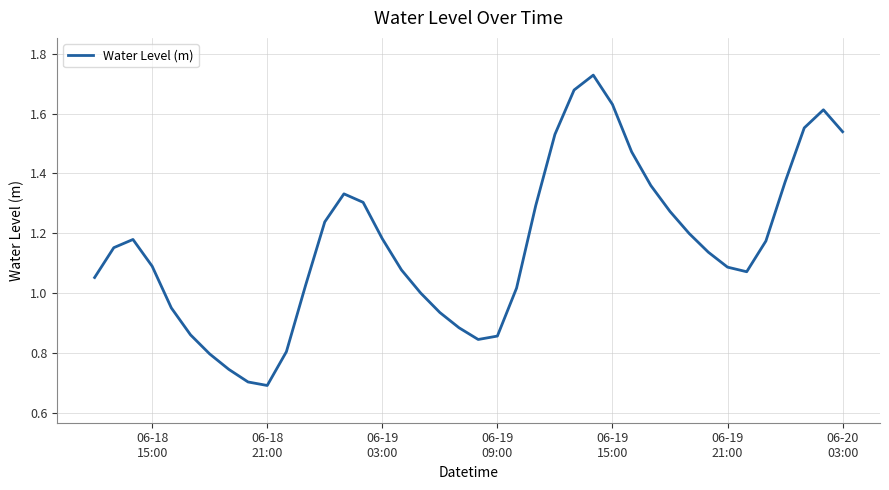

How many lines are shown in the chart?

1